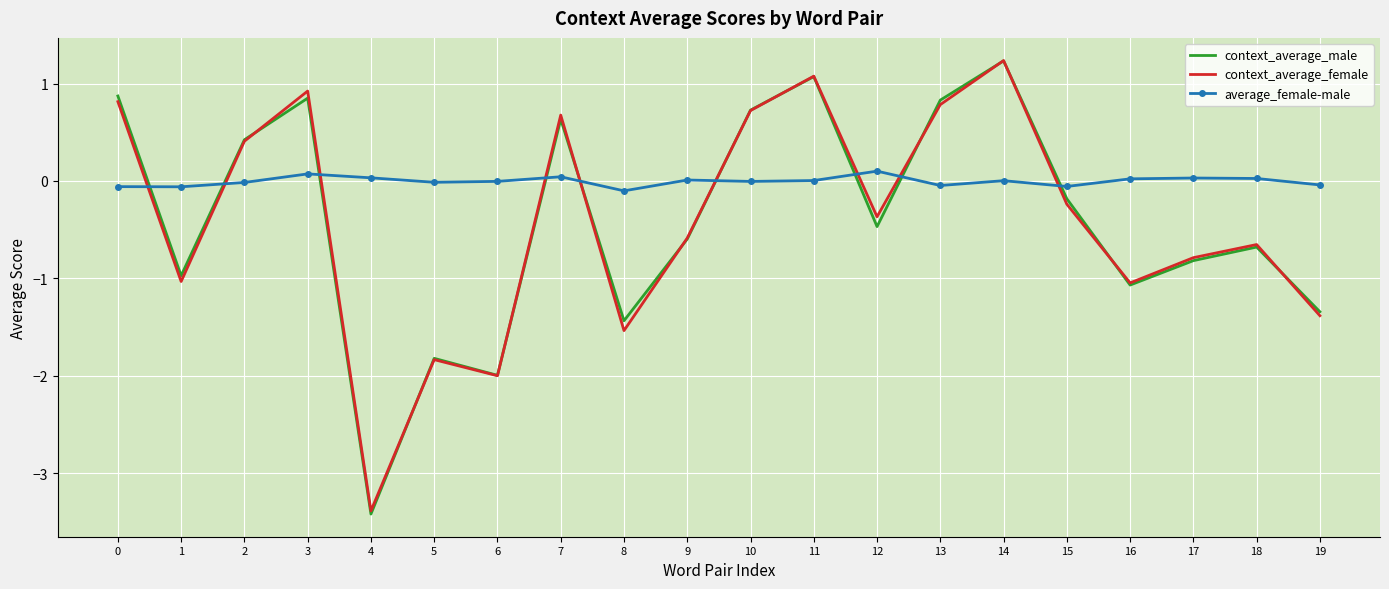

How many times do context_average_female and average_female-male cross each other?

9